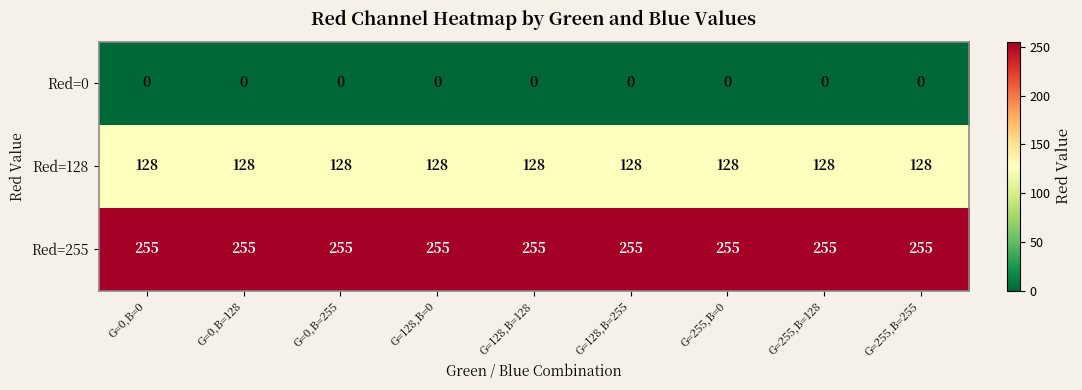

What is the greatest value displayed?

255